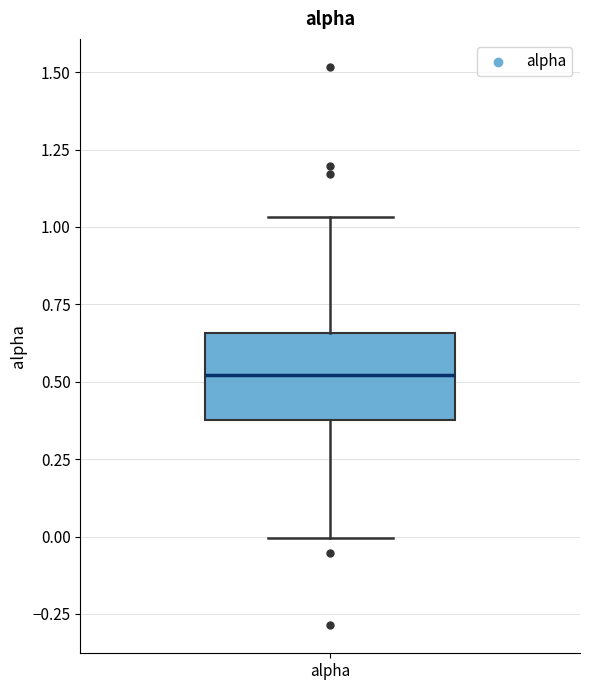

Read this box plot against the y-axis: the position of the median line, the range covered by the box, and the ends of both whiskers. The values are not printed on the chart, so give them approximately, as read against the axis.

median 0.50, box 0.35 to 0.65, whiskers 0.00 to 1.05